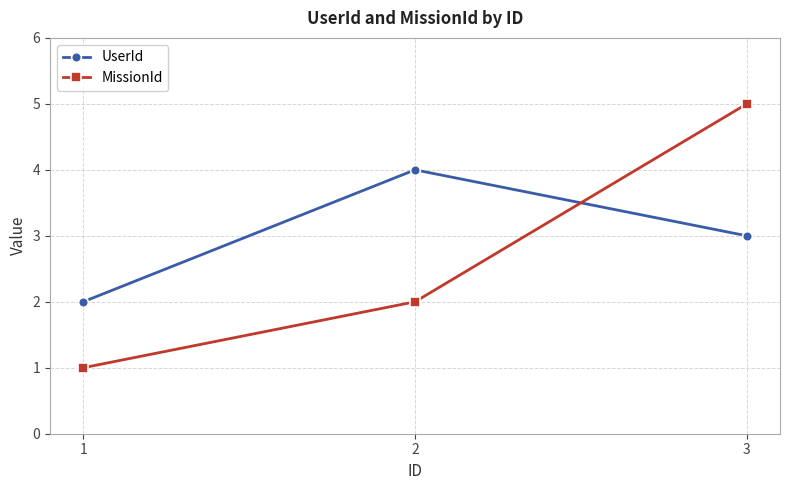

Rank the series at 2 from highest to lowest value.

UserId, MissionId